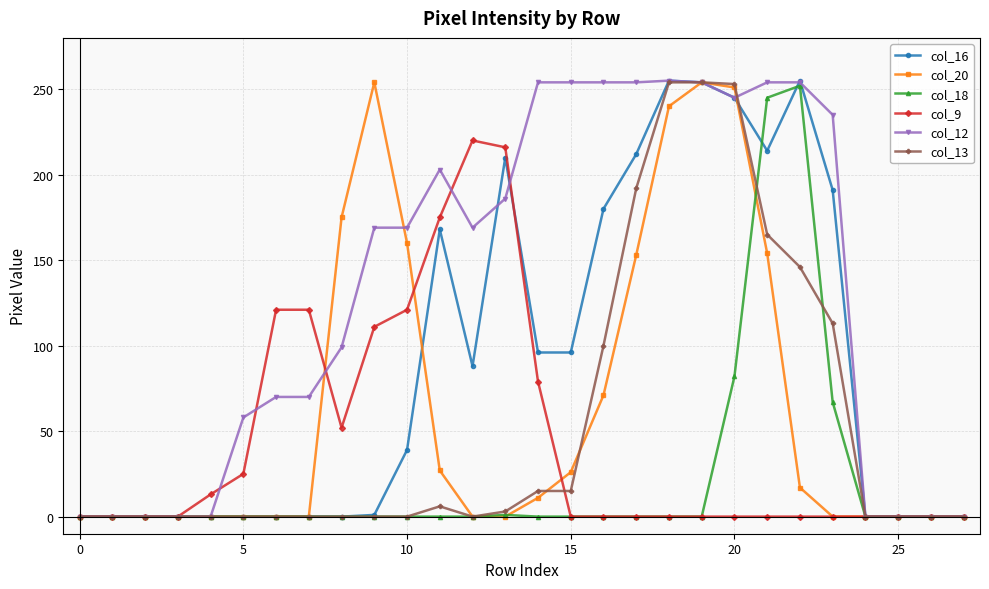

How many lines are shown in the chart?

6